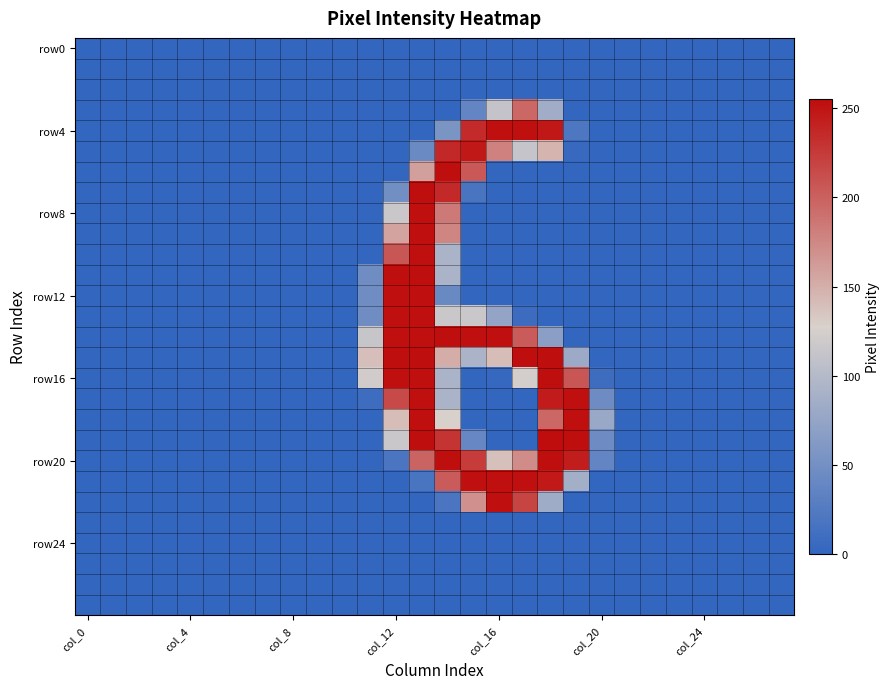

At which category is the sum across all series the highest?

13